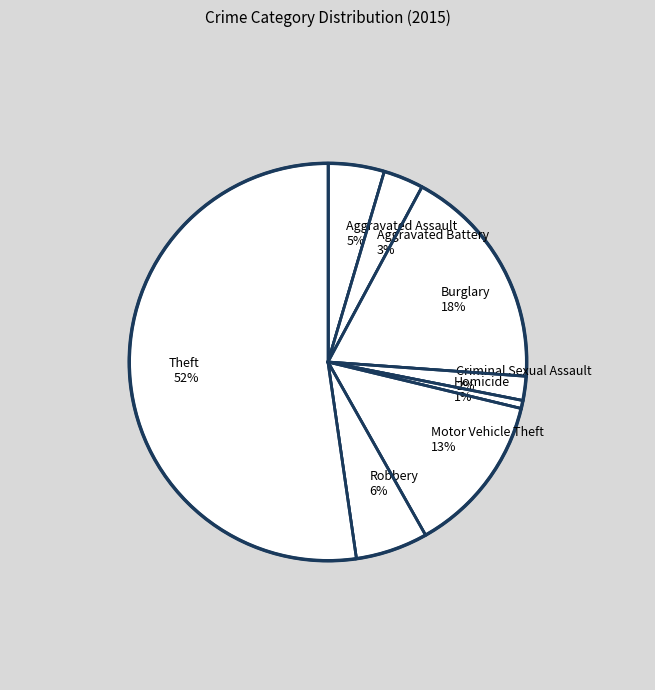

Does any single category account for the majority?

Yes